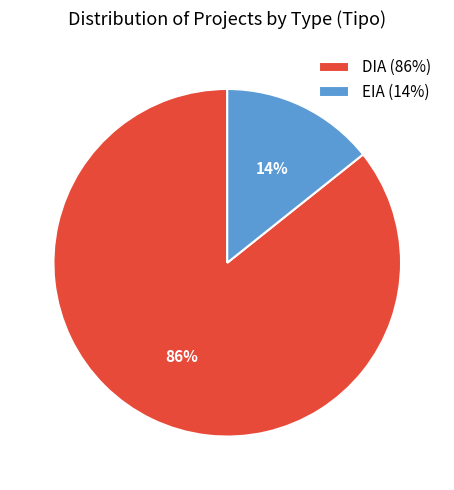

Combined, do DIA (86%) and EIA (14%) account for over 50%?

Yes